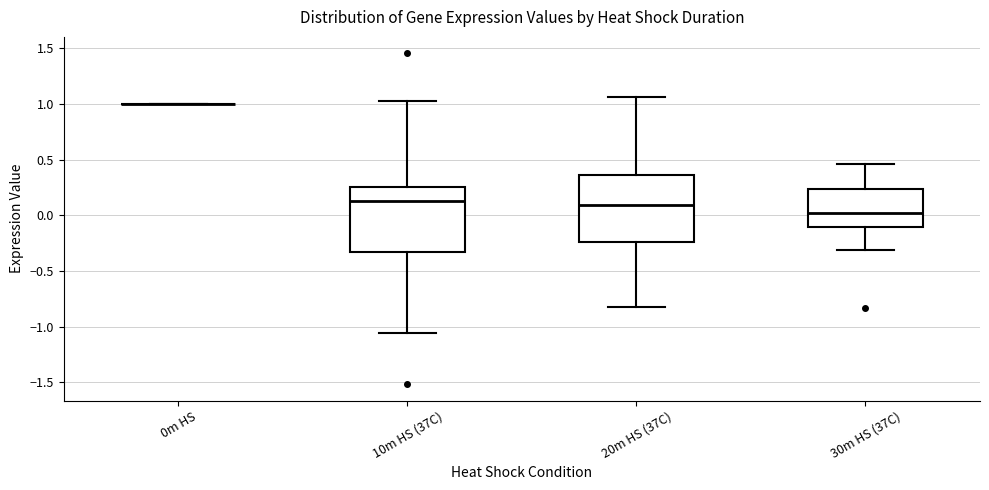

Where is the lower edge of the box for 20m HS (37C) on the y-axis? The values are not printed on the chart, so give them approximately, as read against the axis.

-0.25